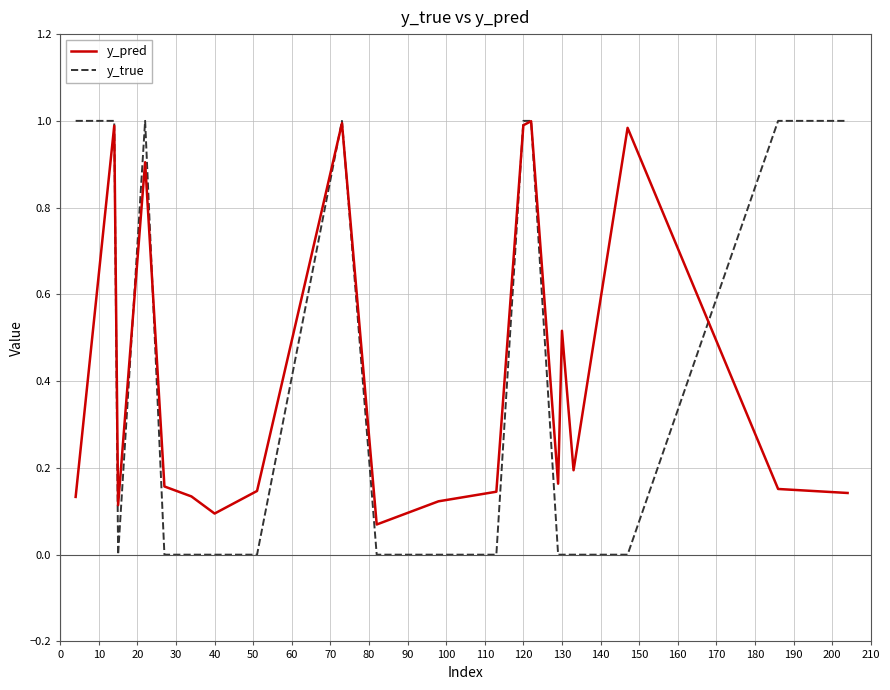

In y_pred, how many points are higher than both neighbors (excluding endpoints)?

6